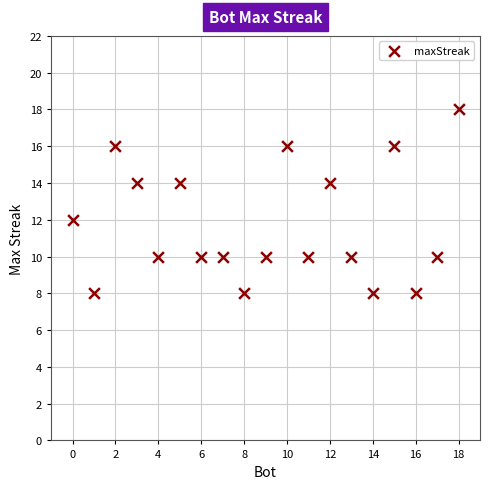

What is the range of Y values (max minus min)?

10